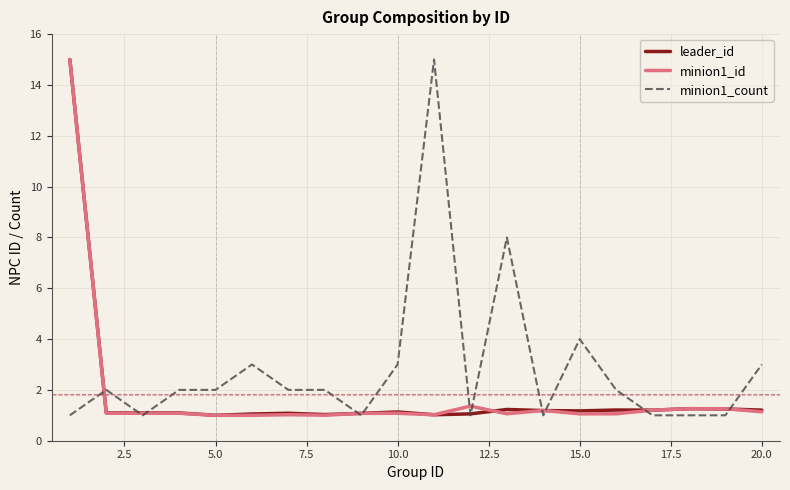

Is this an area chart (filled region under the line)?

No